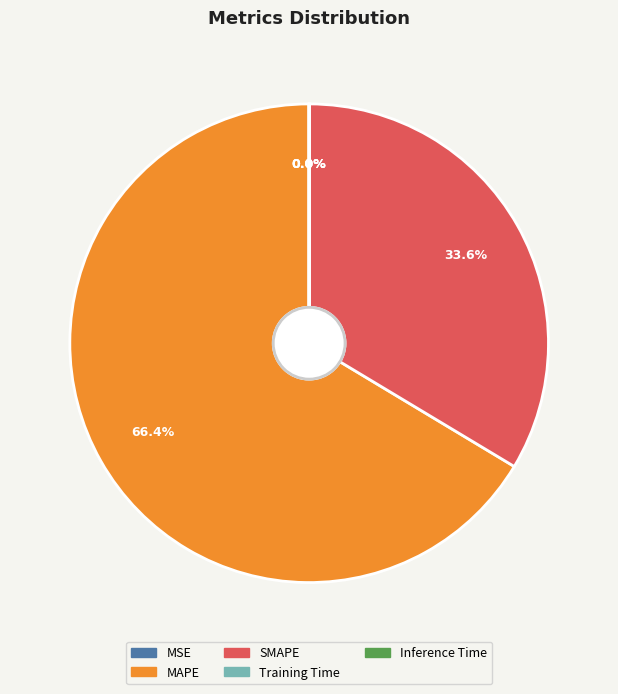

Which slice is the largest?

MAPE